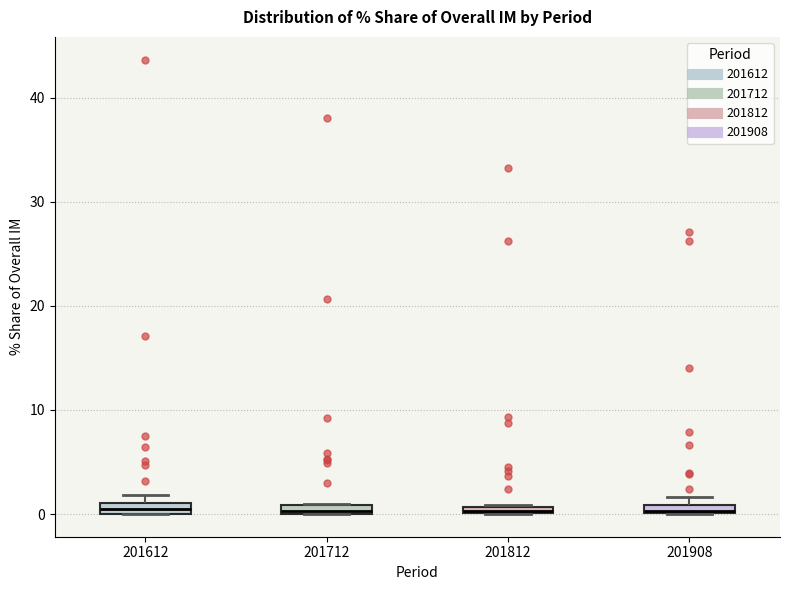

Where is the lower edge of the box at x = 201712 on the y-axis? The values are not printed on the chart, so give them approximately, as read against the axis.

0